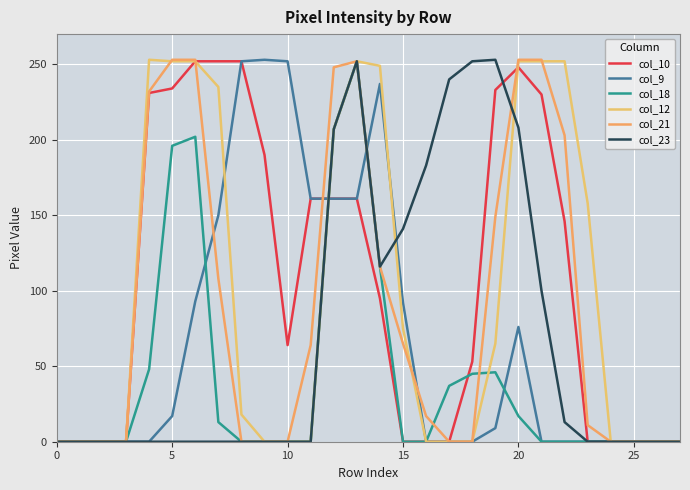

Which series has the widest spread of values?

col_9